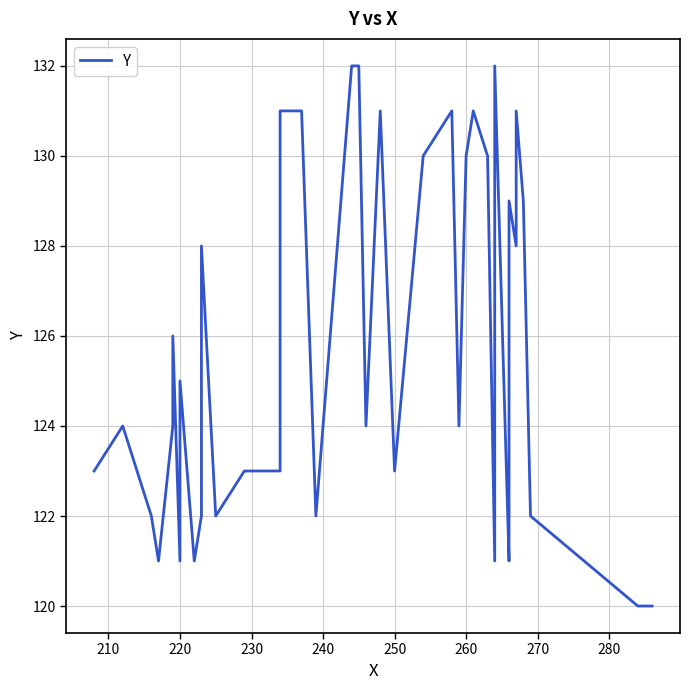

Is this an area chart (filled region under the line)?

No